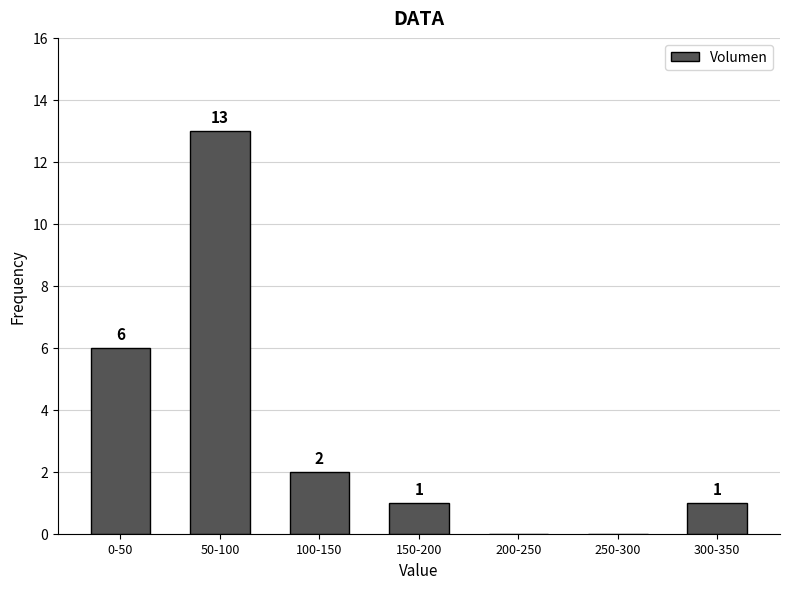

Reading right to left, what are all the values shown in this chart?

300-350=1	250-300=0	200-250=0	150-200=1	100-150=2	50-100=13	0-50=6